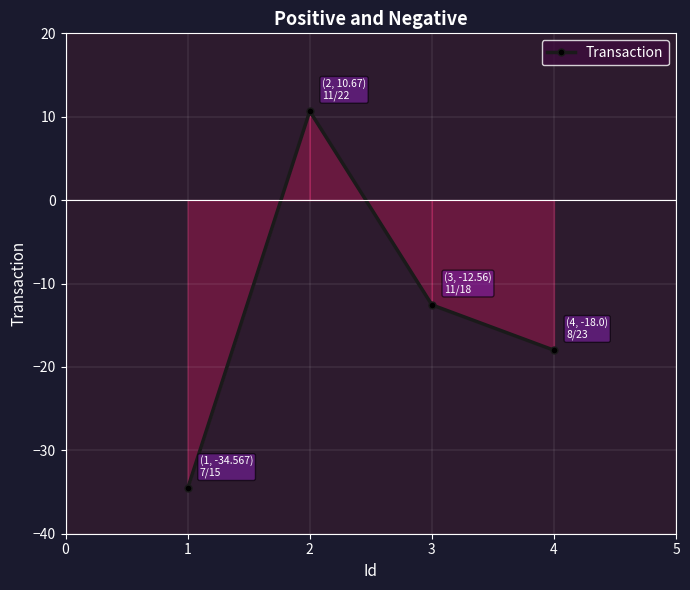

How many points are higher than both their immediate neighbors (excluding endpoints)?

1